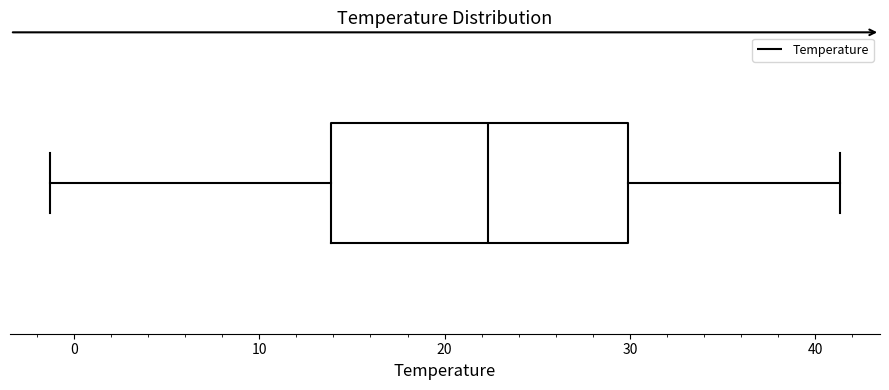

Transcribe this box plot: give where the median line is, the range the box spans, and where the two whiskers end, as read against the x-axis. The values are not printed on the chart, so give them approximately, as read against the axis.

median 22, box 14 to 30, whiskers -1 to 41